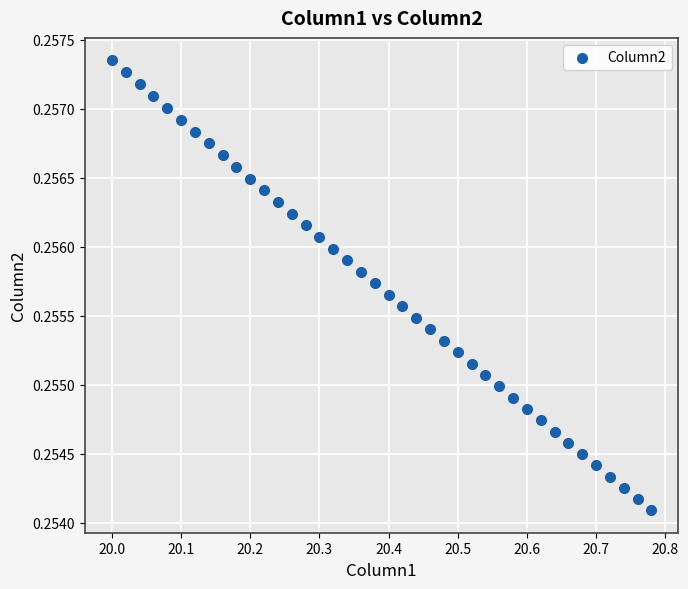

What is the range of X values (max minus min)?

0.8